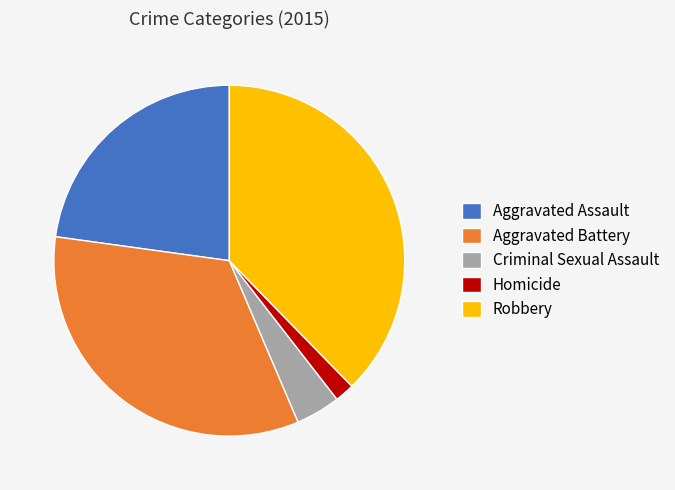

Which category has the biggest portion of the pie?

Robbery